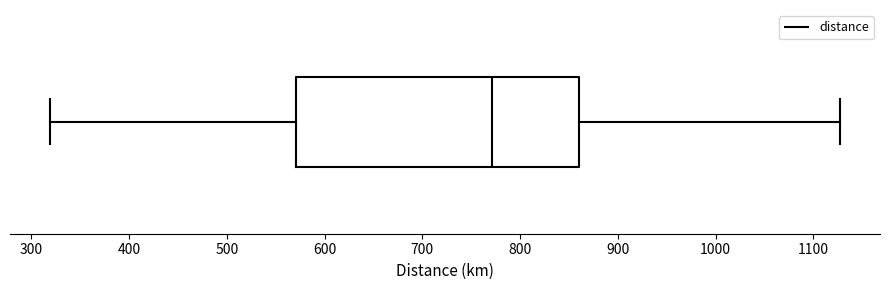

Where is the left edge of the box on the x-axis? The values are not printed on the chart, so give them approximately, as read against the axis.

570